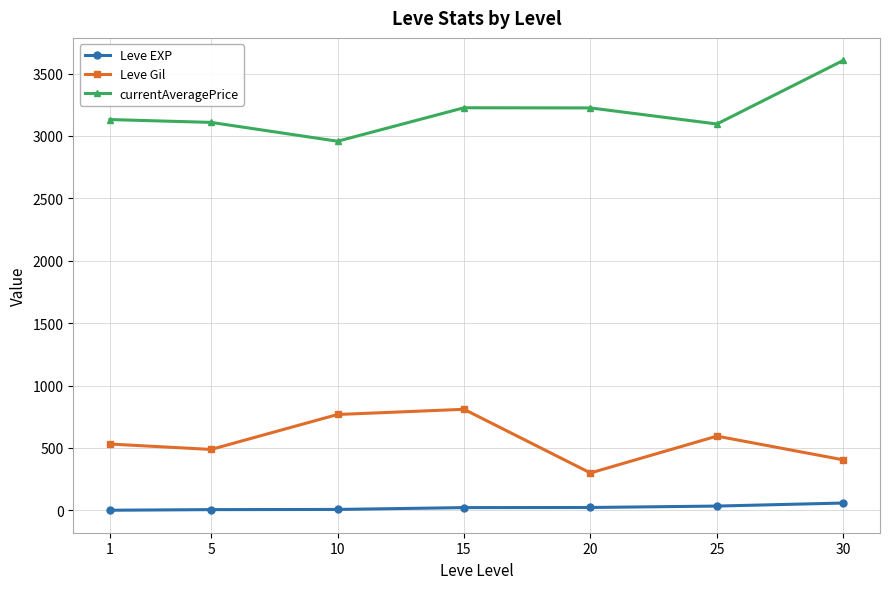

Rank the series by their maximum value, from lowest to highest.

Leve EXP, Leve Gil, currentAveragePrice